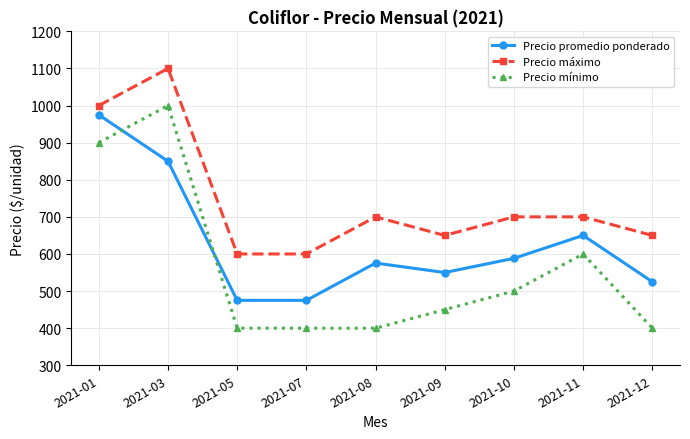

True or false: Precio mínimo and Precio máximo intersect in this chart.

False